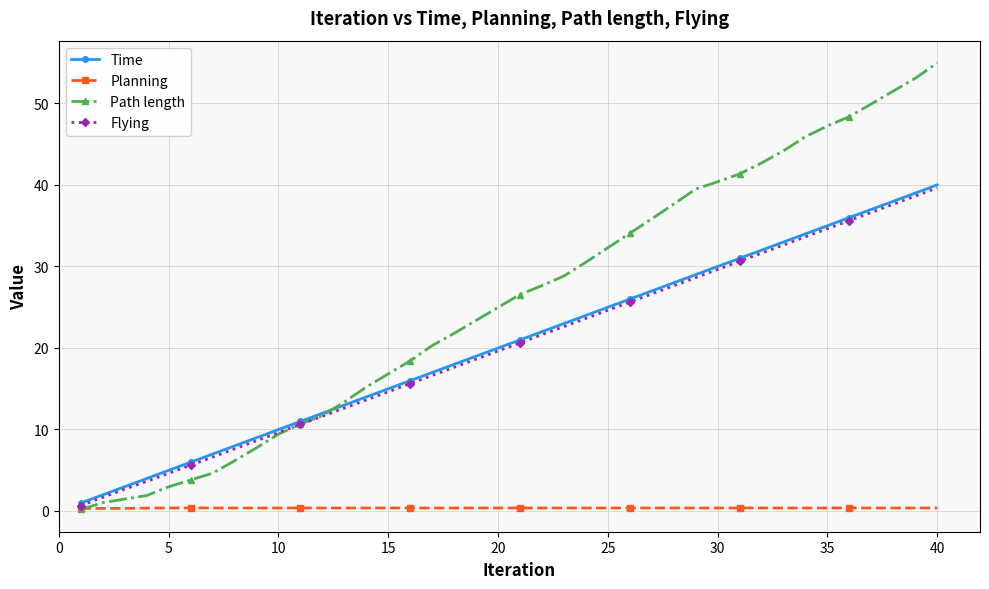

What is the value of the Flying point at the 6th from the left?

5.6